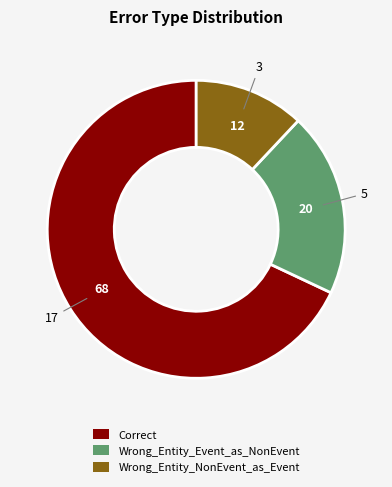

Does any single category account for the majority?

Yes